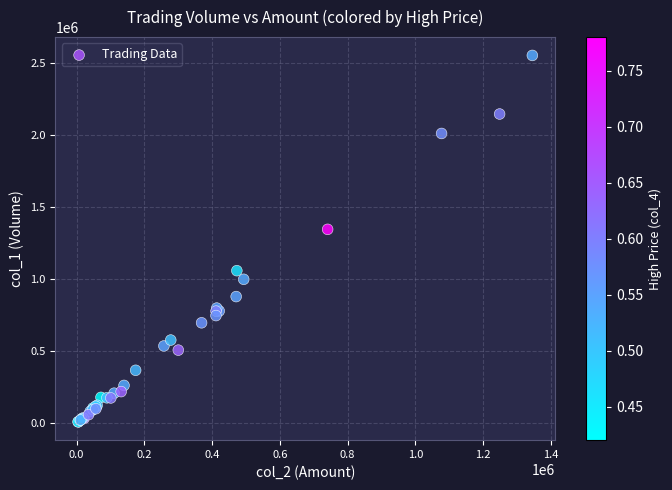

What Y value in the scatter plot is closest to 1282500?

1347000